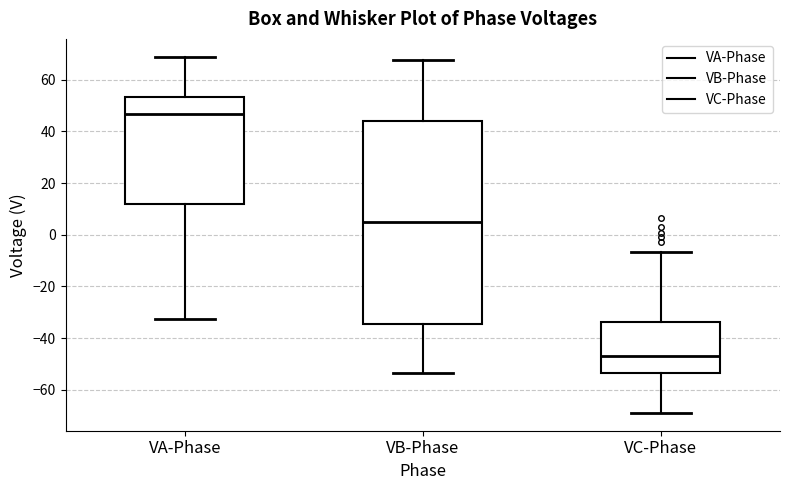

Which box's median line is the lowest?

VC-Phase